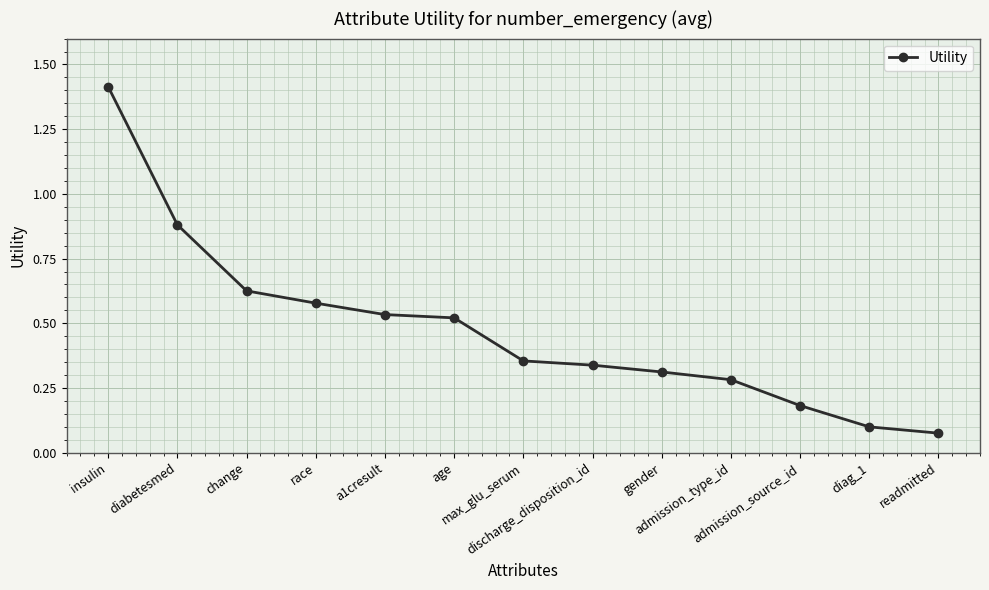

What is the change in value from race to admission_type_id?

-0.3